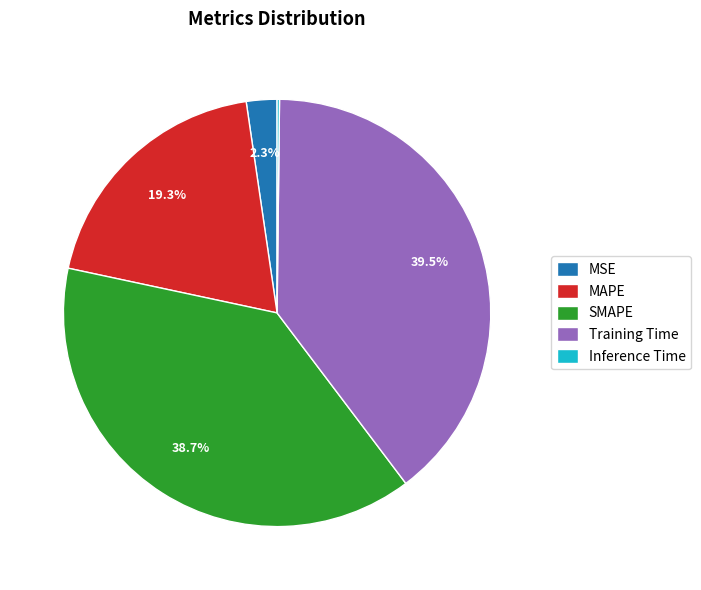

What portion of the pie excludes SMAPE?

61.3%